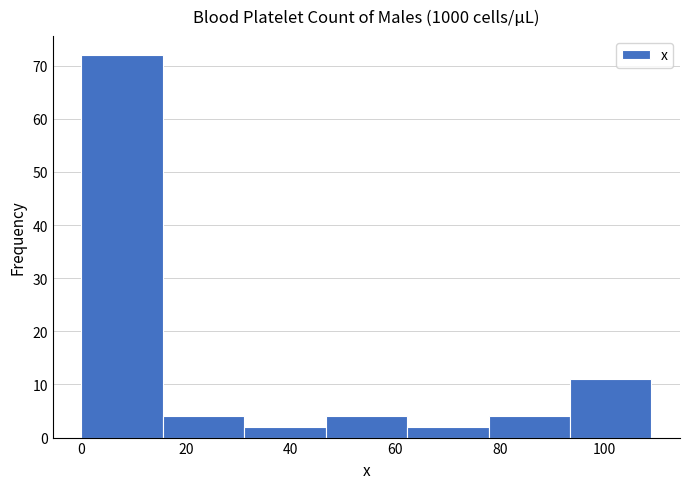

Reading left to right, list every bar in this chart as the range it spans on the x-axis followed by its height. Neither the bar edges nor the heights are printed on the chart, so give them approximately, as read against the axes.

0 to 16: 72
16 to 32: 4
32 to 46: 2
46 to 62: 4
62 to 78: 2
78 to 94: 4
94 to 110: 11